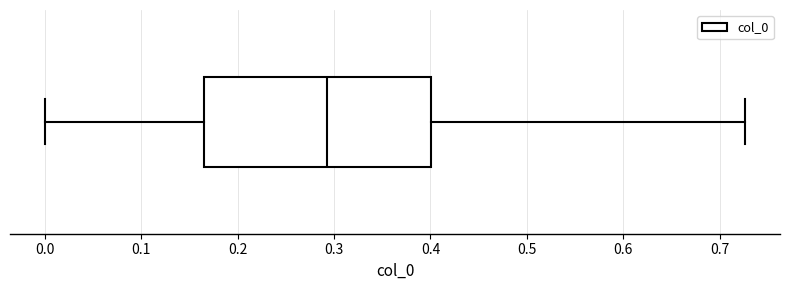

Transcribe this box plot: give where the median line is, the range the box spans, and where the two whiskers end, as read against the x-axis. The values are not printed on the chart, so give them approximately, as read against the axis.

median 0.29, box 0.17 to 0.40, whiskers 0.00 to 0.73